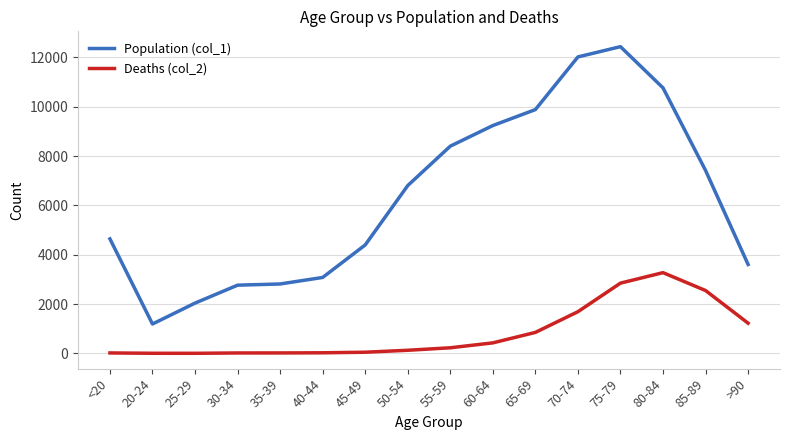

Which series has the largest total across all categories?

Population (col_1)